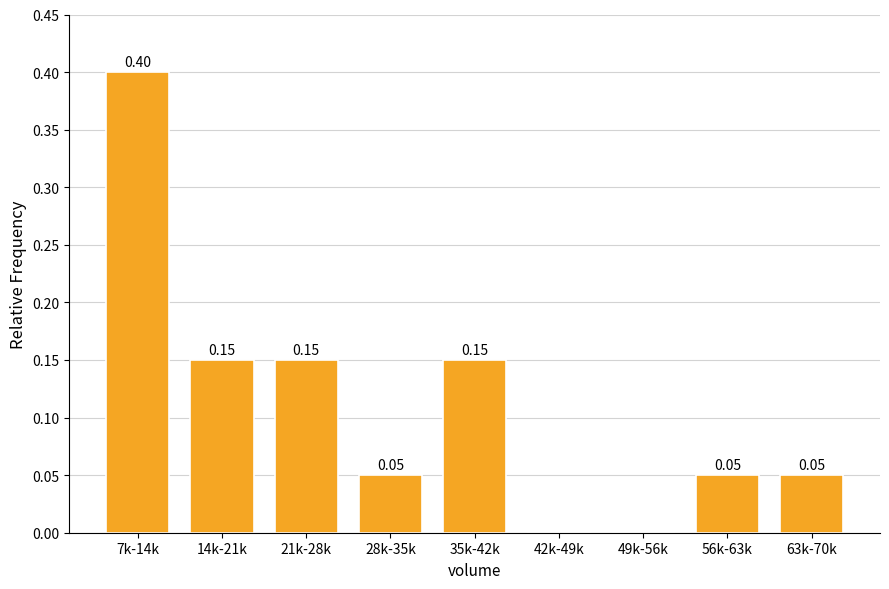

Between 21k-28k and 56k-63k, which is larger?

21k-28k